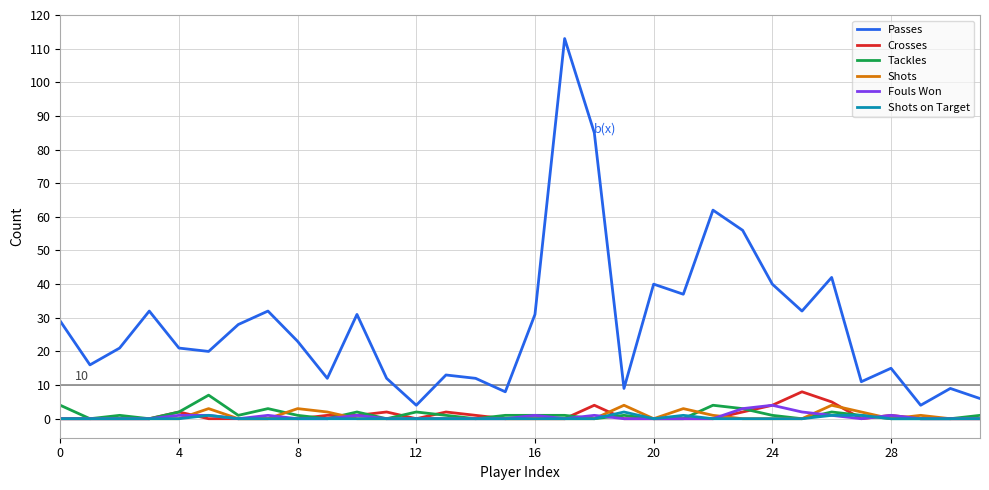

True or false: Shots and Passes cross at least once.

False